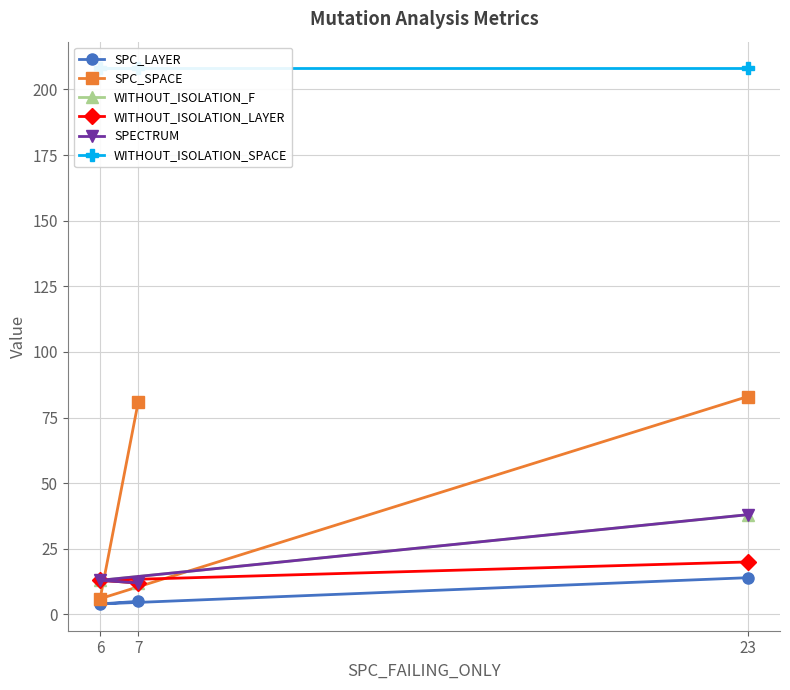

Which series has the largest total across all categories?

WITHOUT_ISOLATION_SPACE